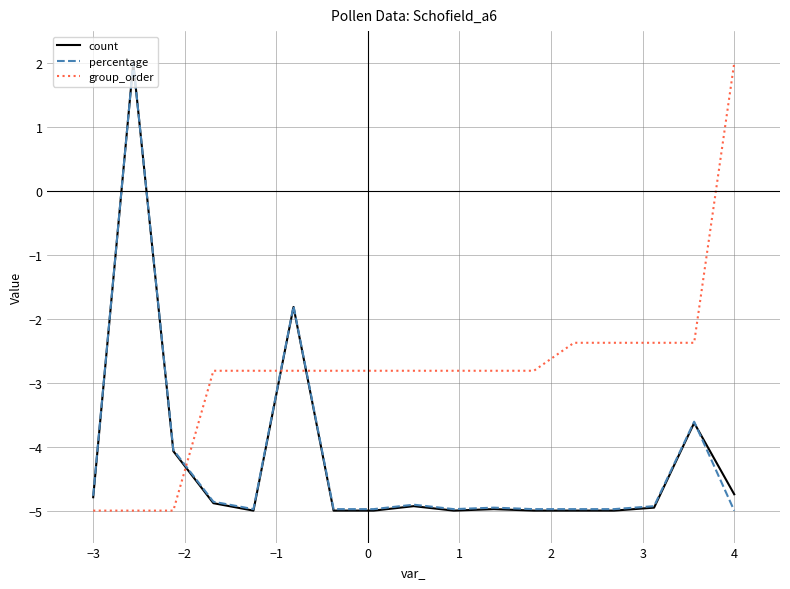

What is the highest value of the count series?

2.0